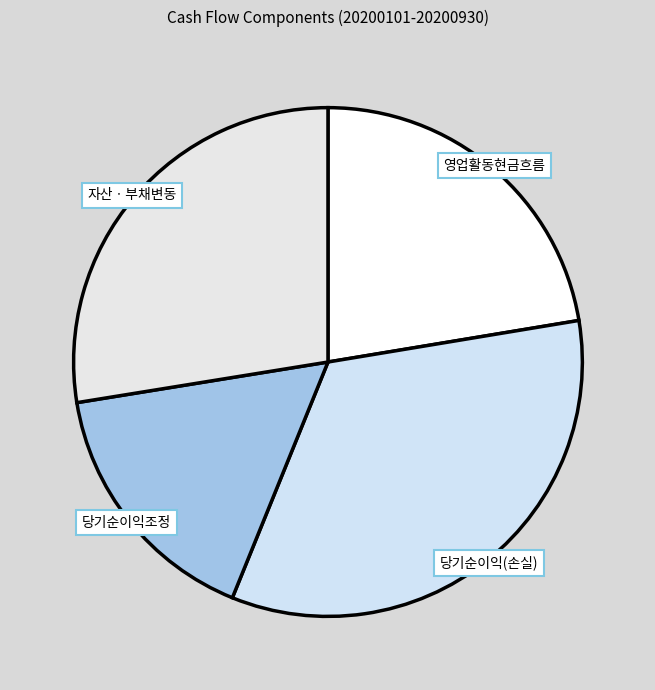

Does 당기순이익조정 represent more than half of the total?

No